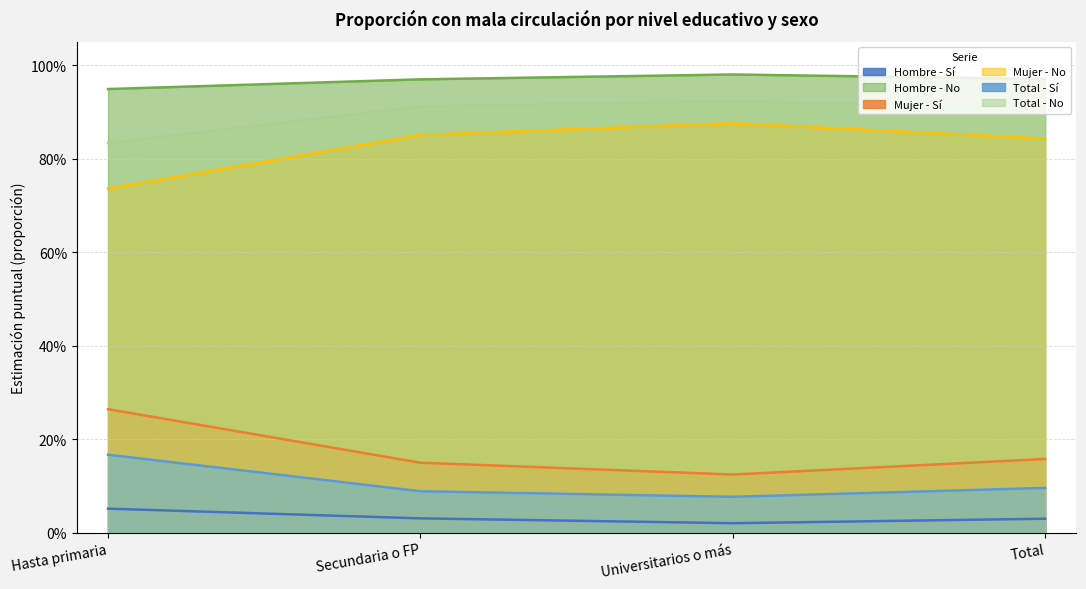

Is the value of Mujer - Sí at Hasta primaria greater than the value of Total - No at Universitarios o más?

No